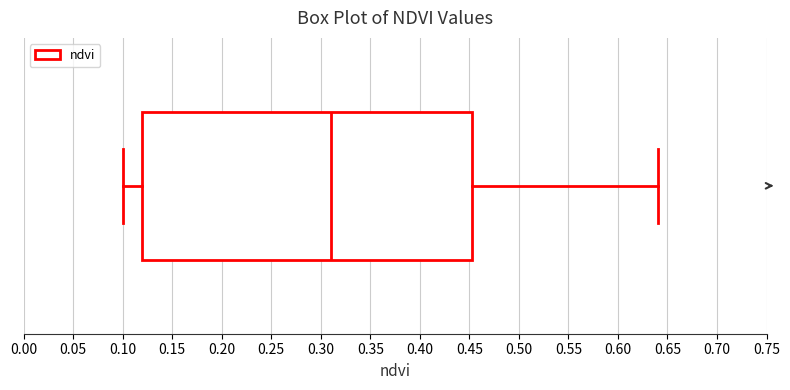

Transcribe this box plot: give where the median line is, the range the box spans, and where the two whiskers end, as read against the x-axis. The values are not printed on the chart, so give them approximately, as read against the axis.

median 0.310, box 0.120 to 0.455, whiskers 0.100 to 0.640